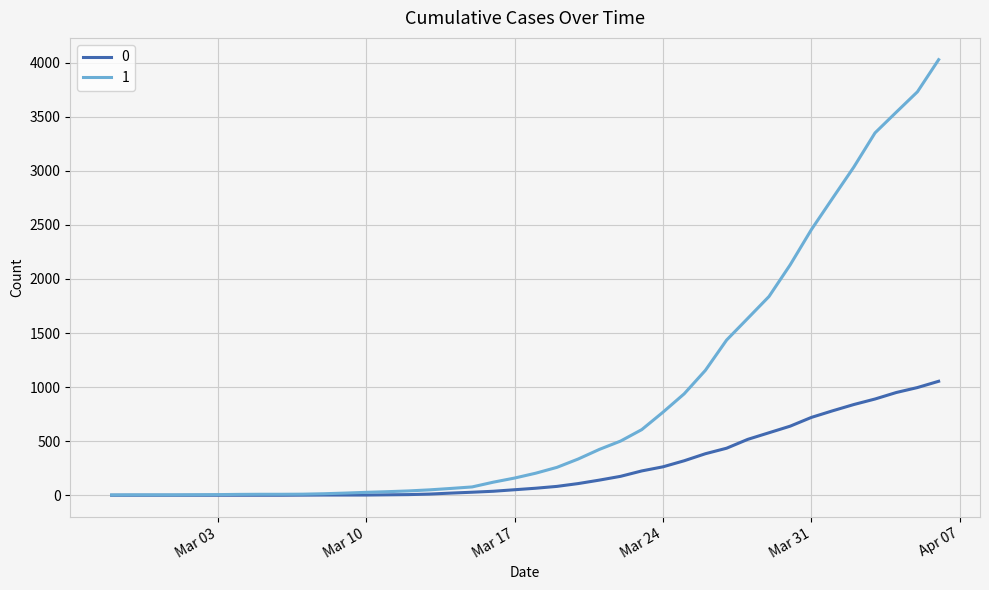

List the series in order of their overall mean, highest first.

1, 0